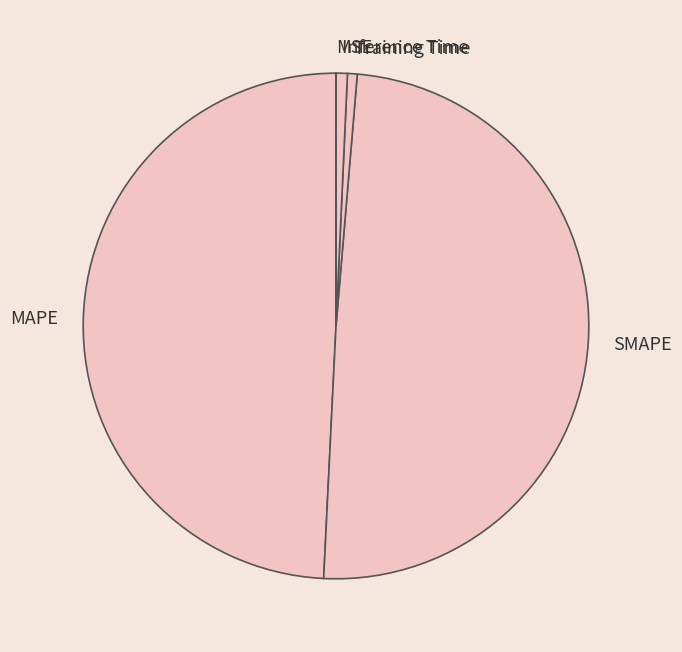

True or false: Training Time accounts for 1% of the total.

True